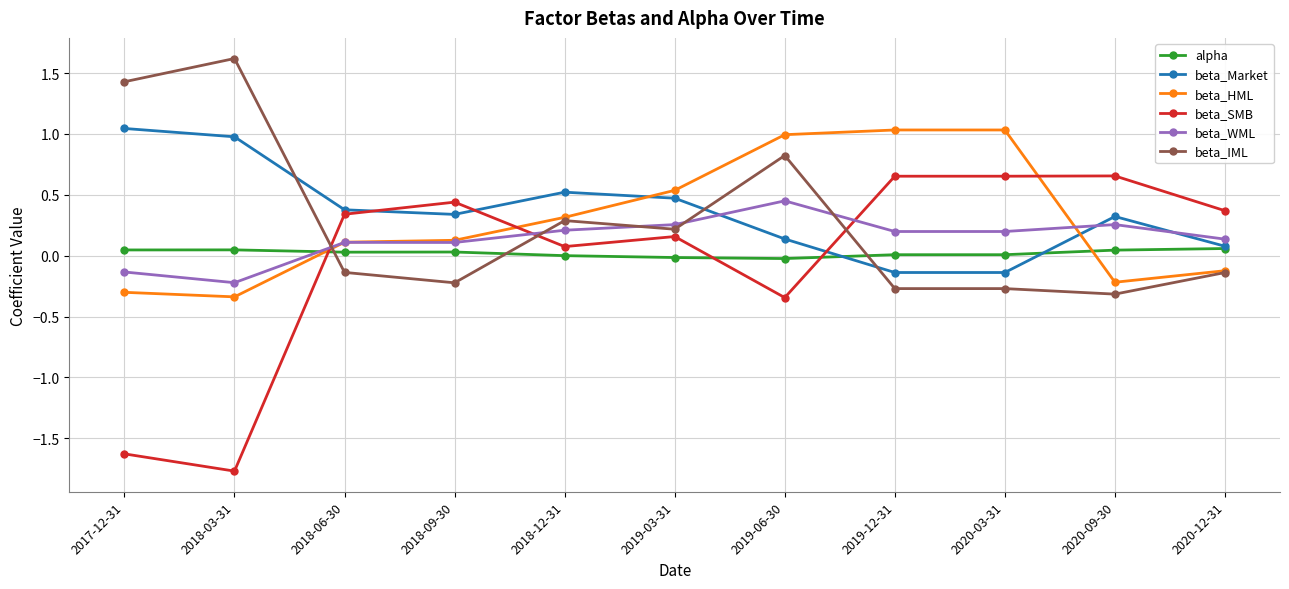

What is the difference between the highest and lowest values at 2018-03-31?

3.4